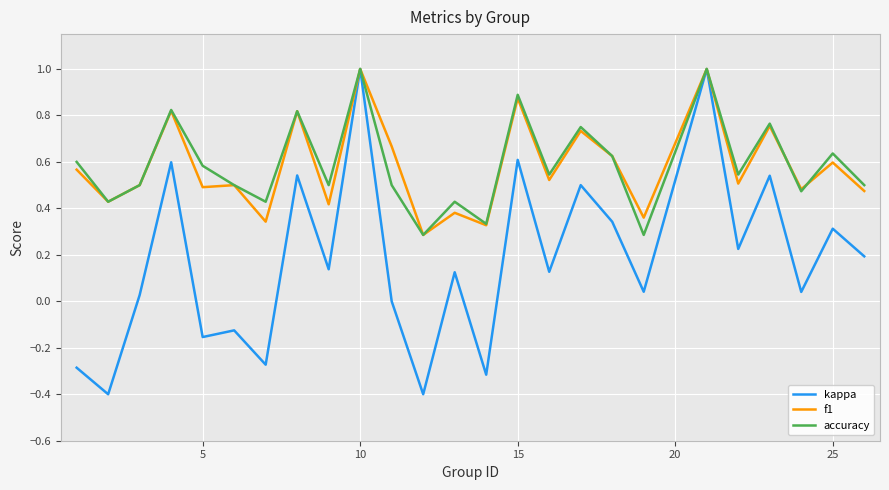

What is the greatest value displayed?

1.0